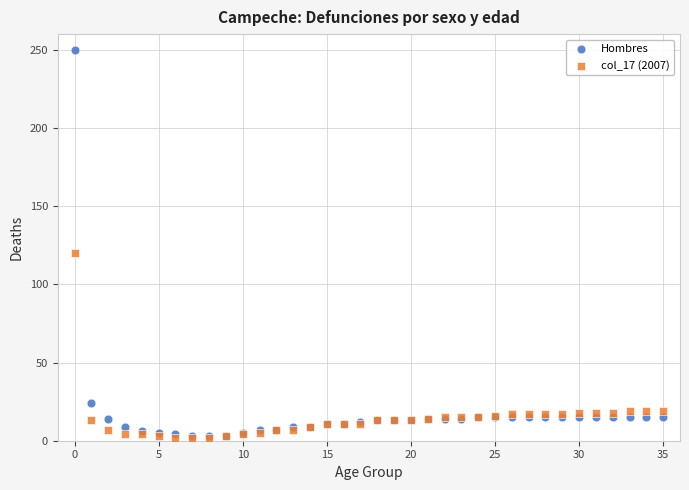

Across all series, what Y value is closest to 126?

120